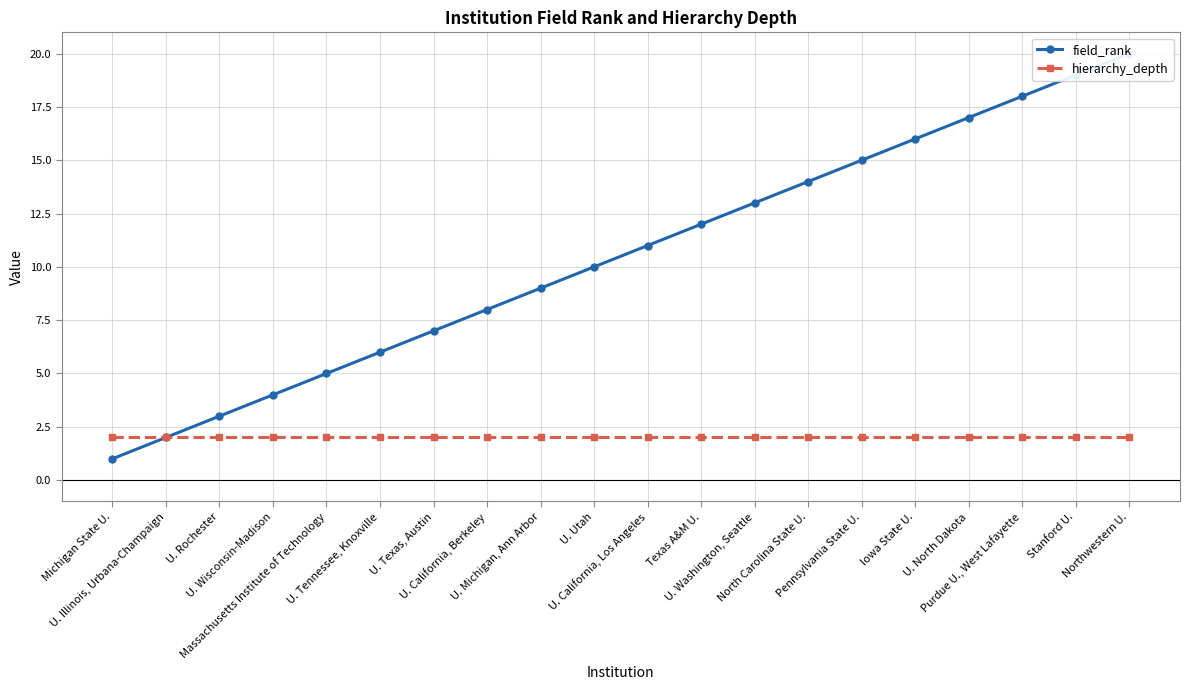

At which category is the sum across all series the highest?

Northwestern U.